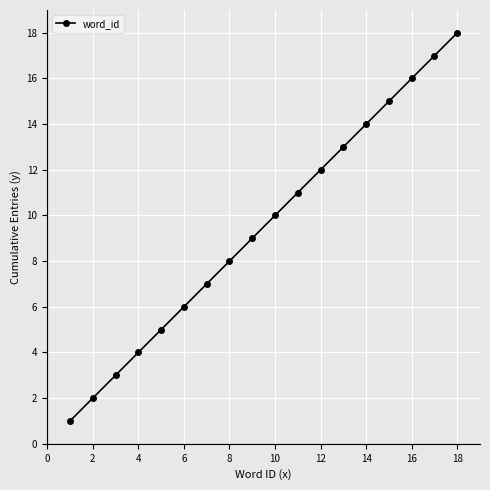

What is the value of the 10th point from the left?

10